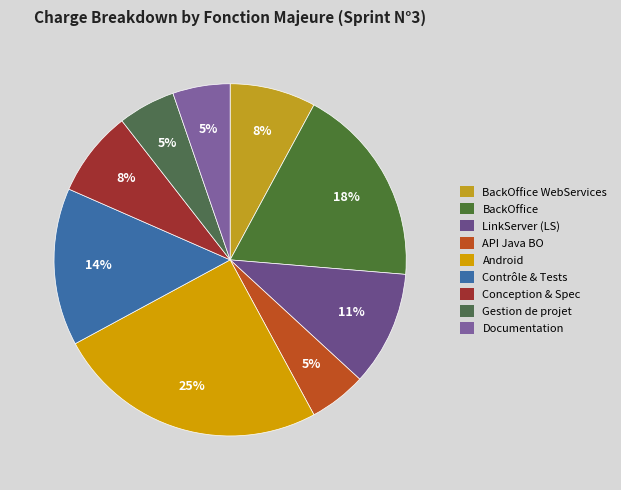

What percentage is the Conception & Spec slice, to the nearest percent?

8%